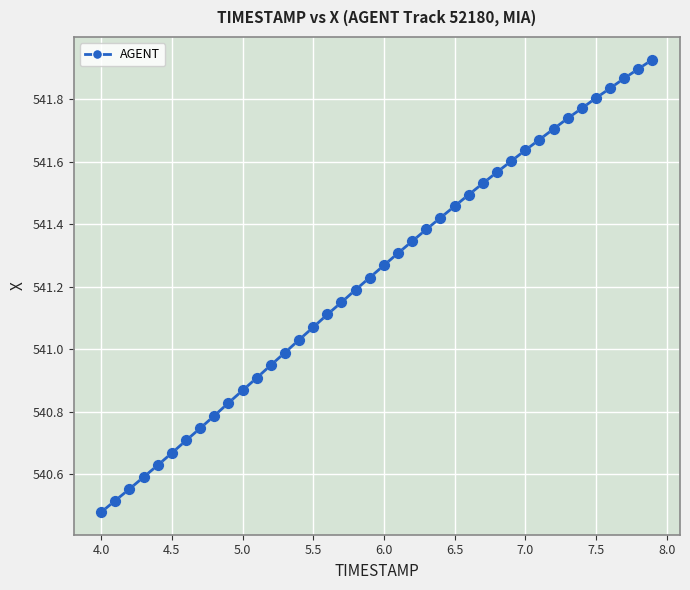

What is the sum of all values?

21649.2